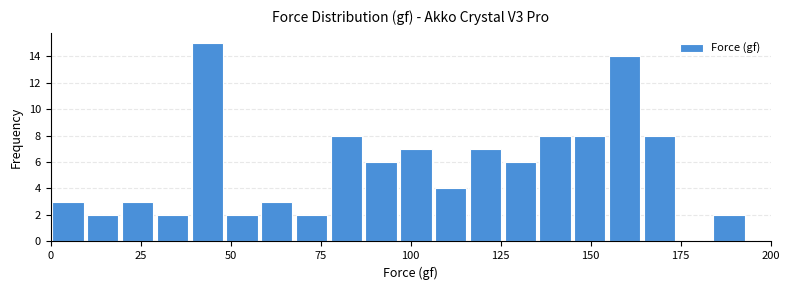

Around what value on the x-axis is the tallest bar? Give the approximate position of its centre, as read against the axis.

45